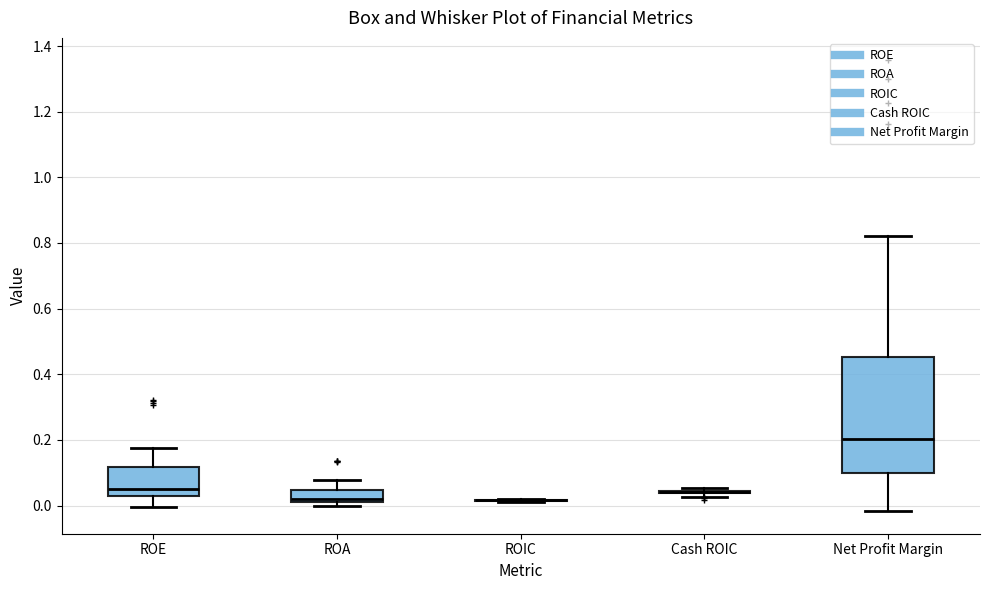

Where is the lower edge of the box for ROE on the y-axis? The values are not printed on the chart, so give them approximately, as read against the axis.

0.04